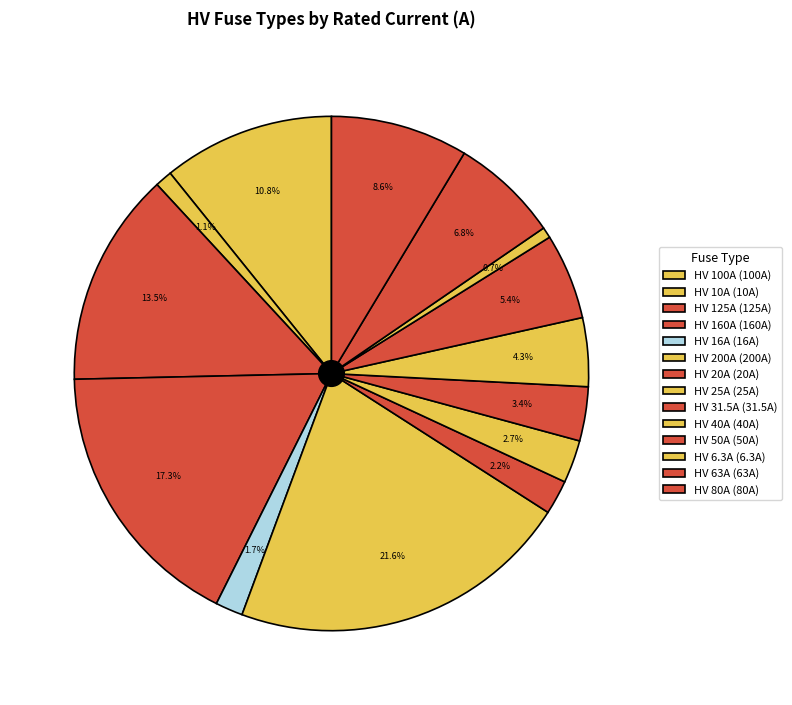

Is there any slice that represents more than half of the pie?

No